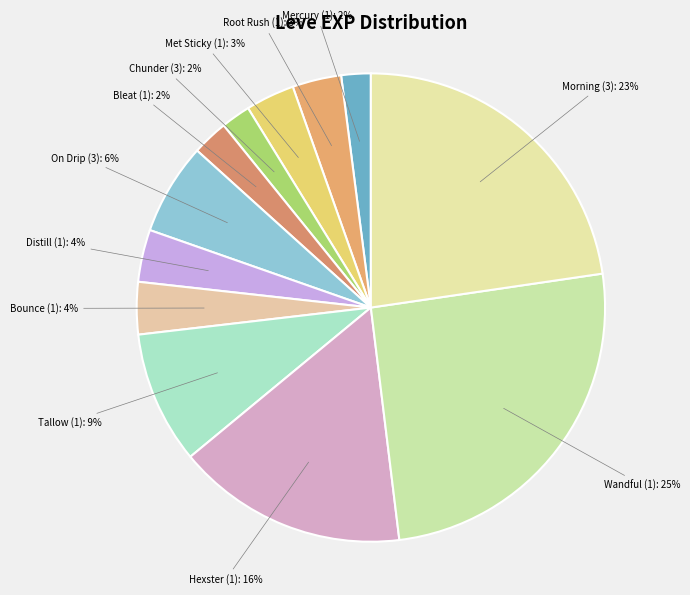

To the nearest percent, what percentage of the pie is Root Rush (1)?

3%